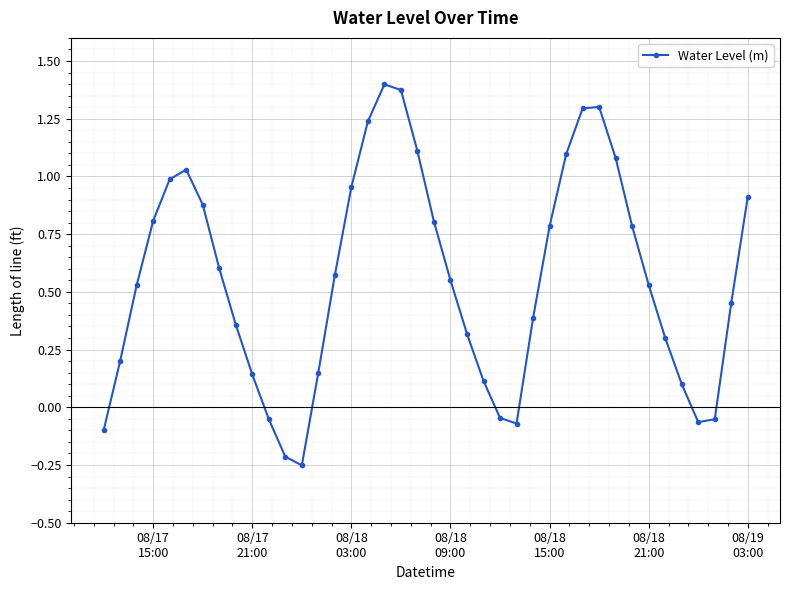

True or false: there are more than 2 points higher than both neighbors.

True